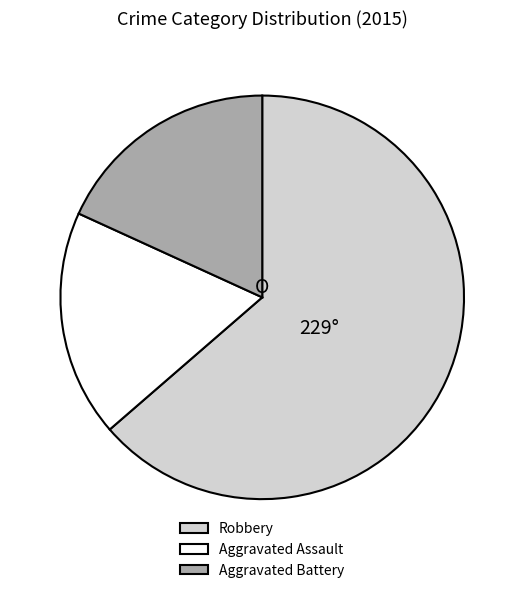

What is the ratio of the value at Aggravated Battery to the value at Robbery?

0.3